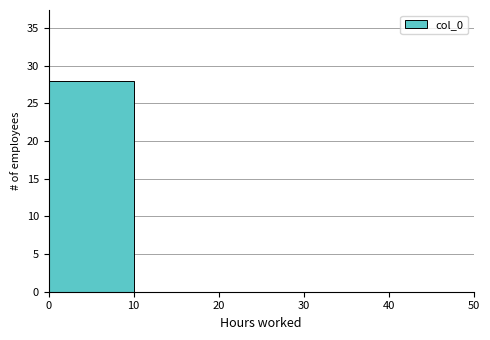

Reading left to right, transcribe this chart: for each bar, give the range it covers on the x-axis and its height. The values are not printed on the chart, so give them approximately, as read against the axis.

0 to 10: 28
10 to 20: 0
20 to 30: 0
30 to 40: 0
40 to 50: 0